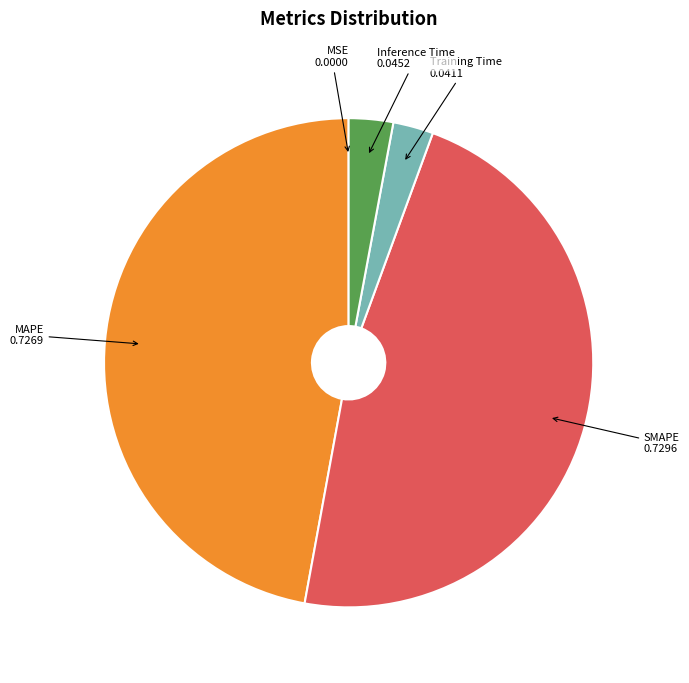

Is it true that Inference Time is 12% of the pie?

False